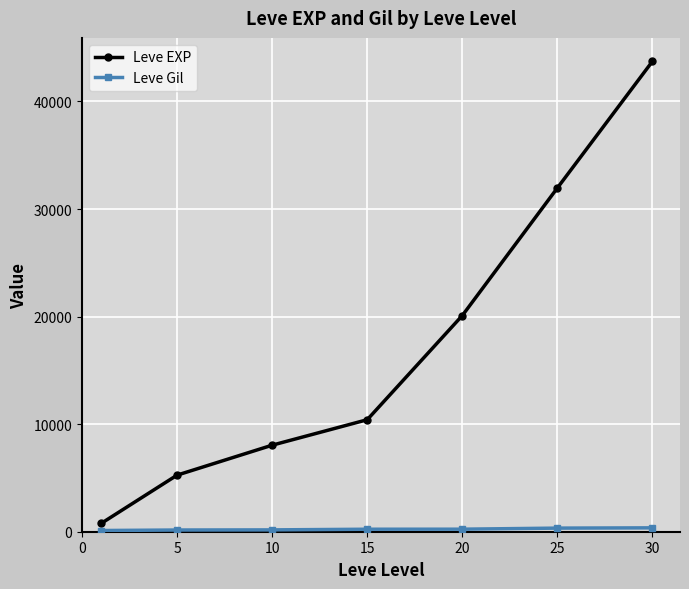

What is the maximum value shown in the chart?

43730.0